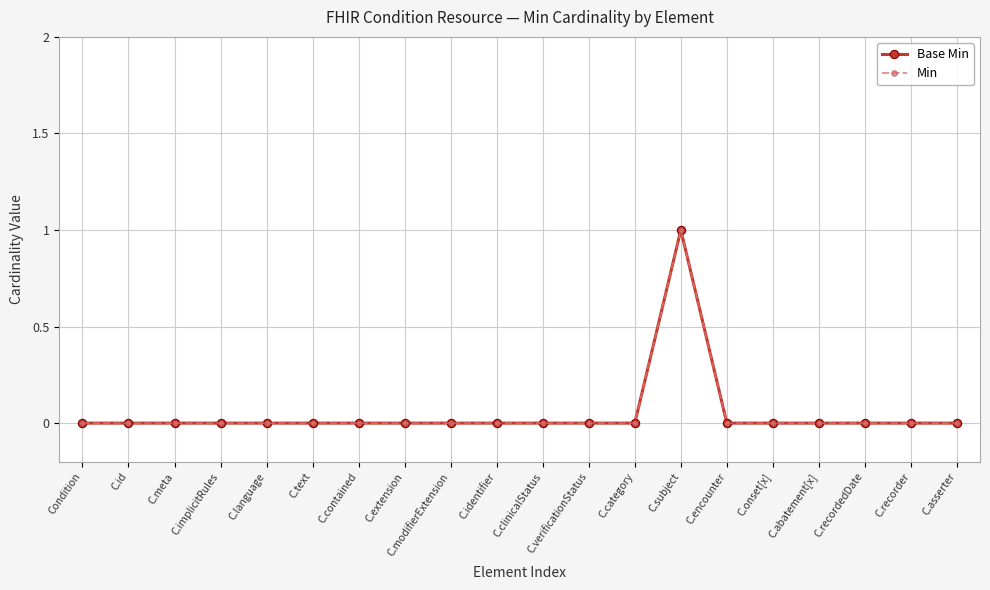

True or false: Min and Base Min intersect in this chart.

False